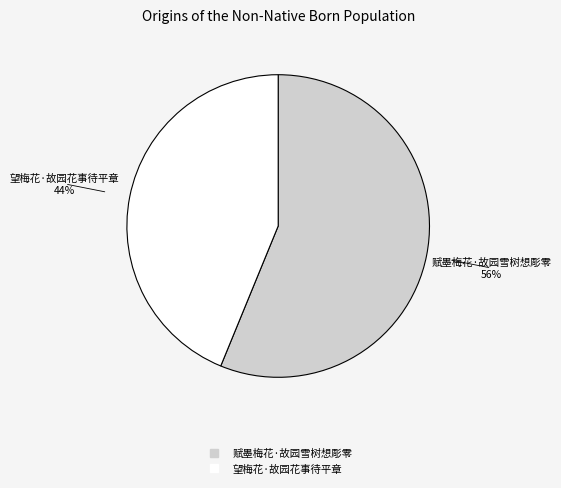

Rank the categories by value from lowest to highest.

望梅花·故园花事待平章, 赋墨梅花·故园雪树想彫零